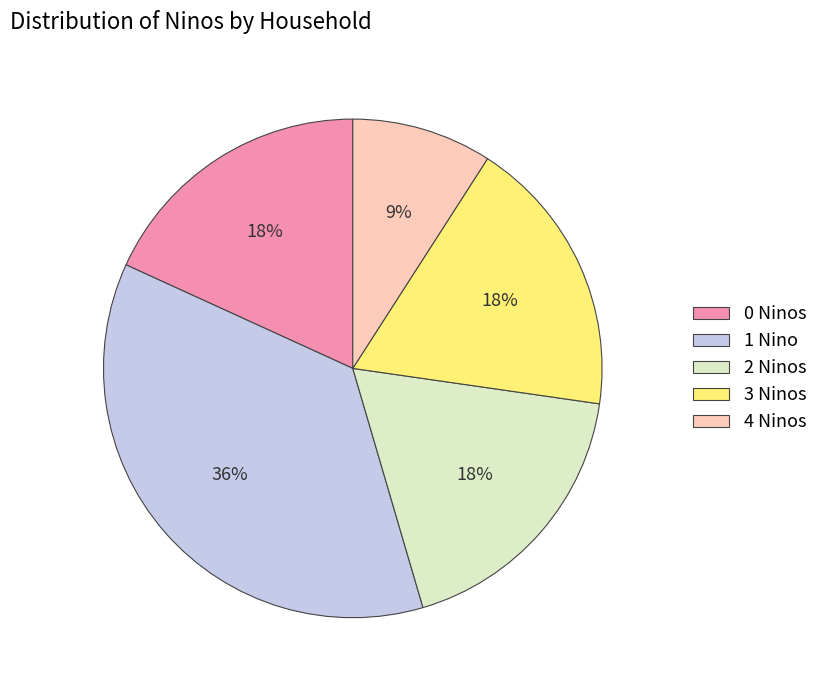

To the nearest percent, what is the difference between the 2 Ninos and 1 Nino slice percentages?

18%